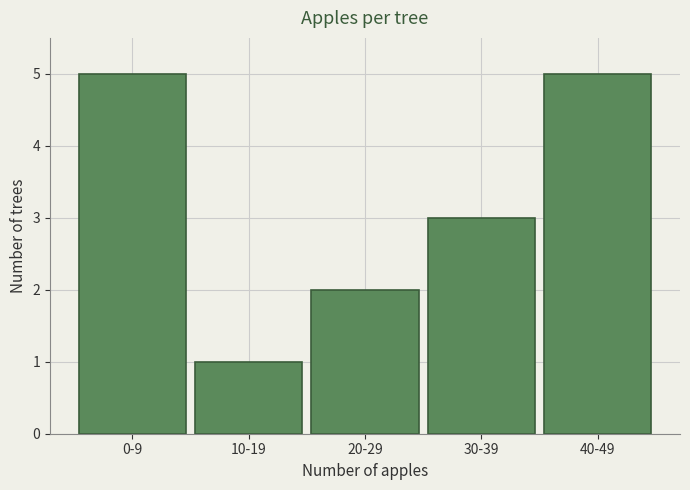

Reading left to right, extract all data points from this chart.

0-9=5	10-19=1	20-29=2	30-39=3	40-49=5